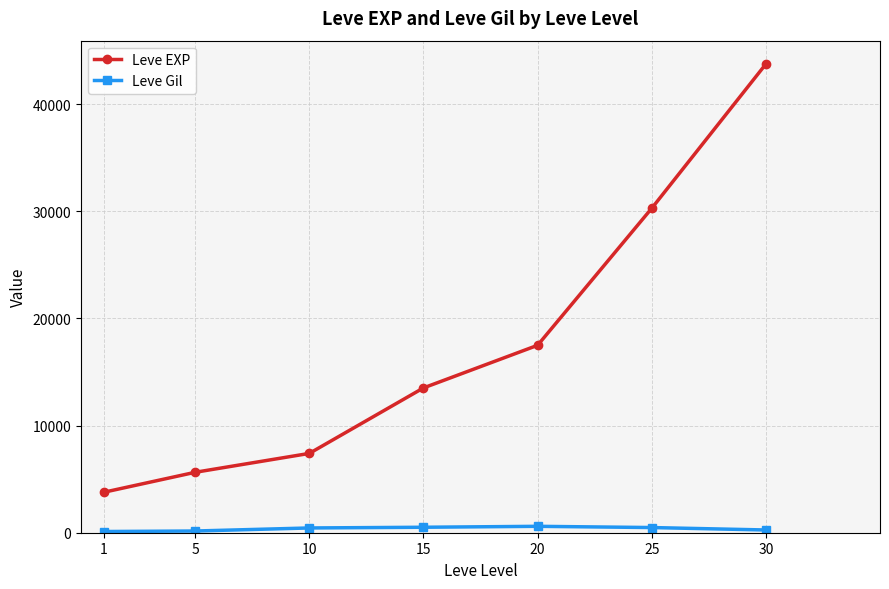

How many data points does each series have?

7